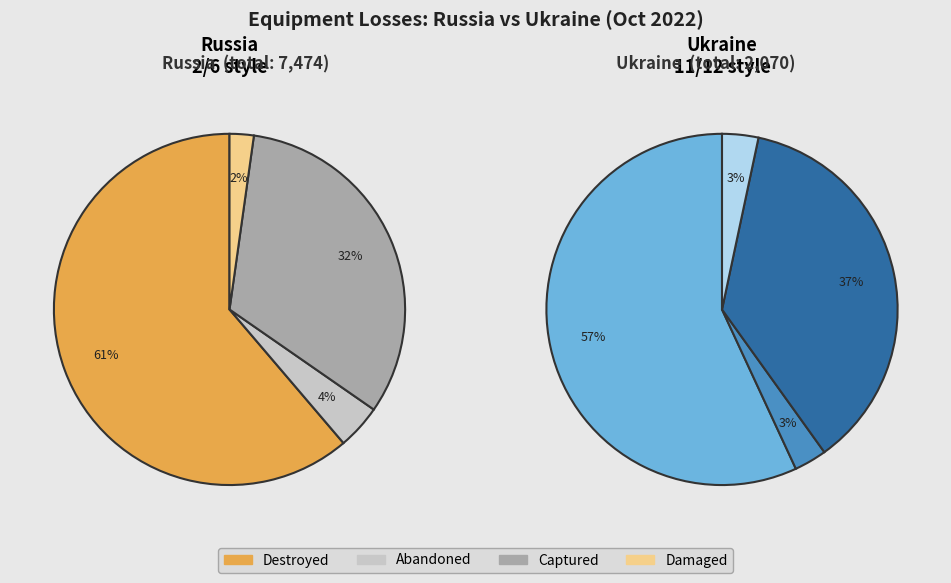

At Russia, list the series in order from largest to smallest.

destroyed, captured, abandoned, damaged